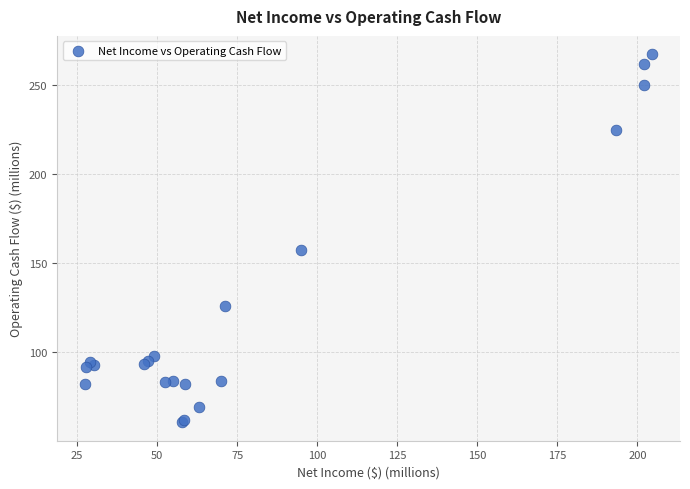

What Y value in the scatter plot is closest to 163?

157.4